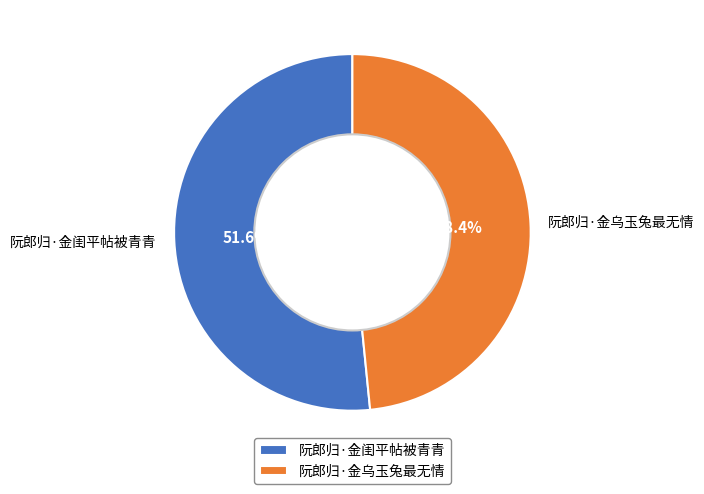

Which category has the biggest portion of the pie?

阮郎归·金闺平帖被青青